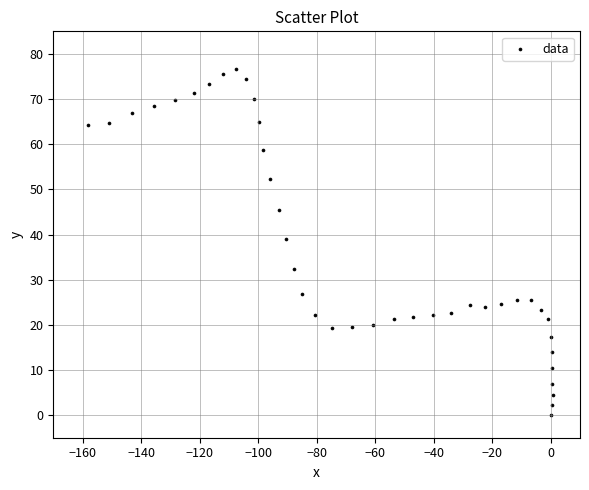

What is the range of Y values (max minus min)?

76.6